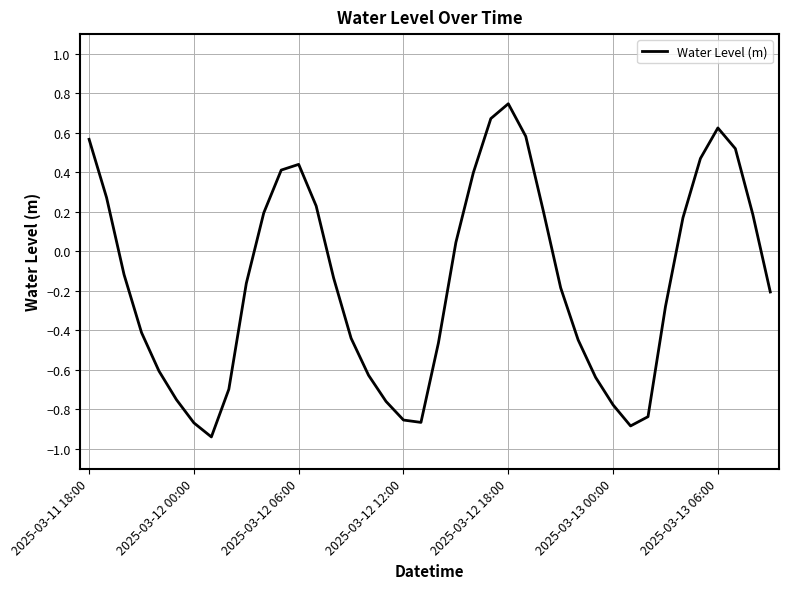

What is the difference between the maximum and minimum values?

1.7